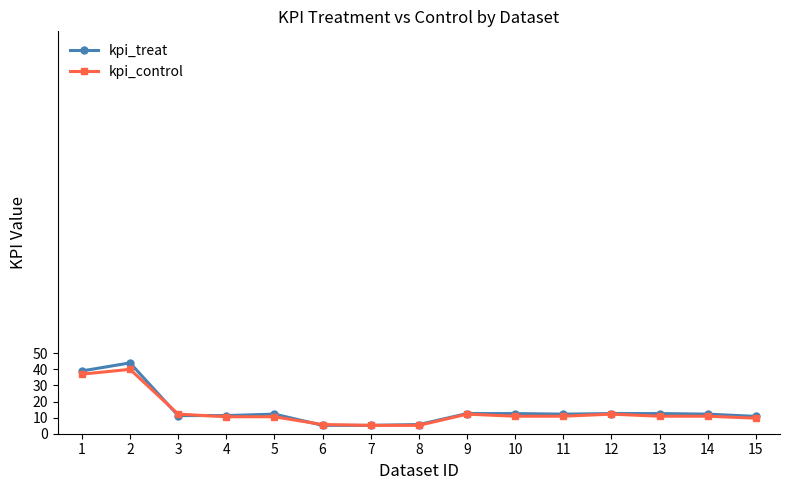

How many lines are shown in the chart?

2